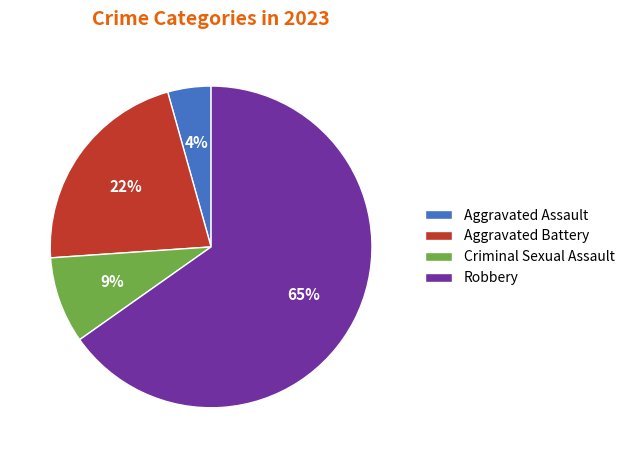

Which category has the smallest portion of the pie?

Aggravated Assault